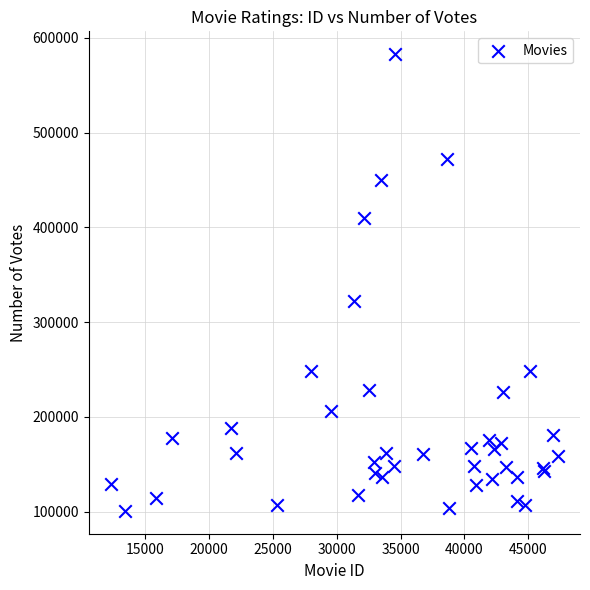

What Y value in the scatter plot is closest to 341683?

322062